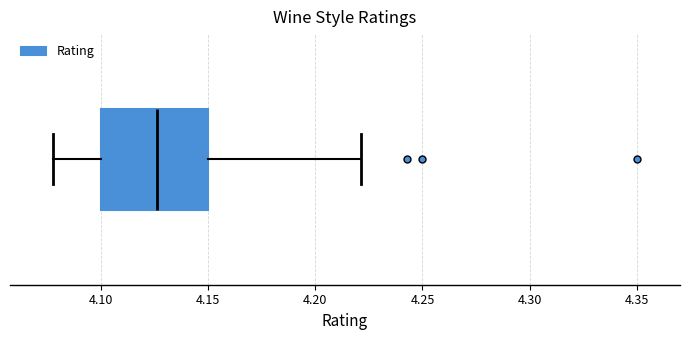

Read this box plot against the x-axis: the position of the median line, the range covered by the box, and the ends of both whiskers. The values are not printed on the chart, so give them approximately, as read against the axis.

median 4.125, box 4.100 to 4.150, whiskers 4.080 to 4.220